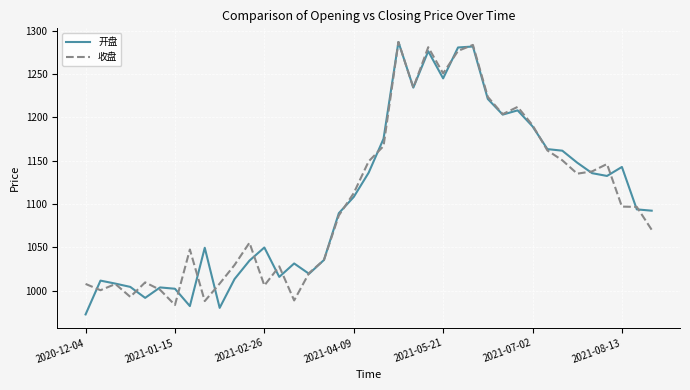

What is the maximum value shown in the chart?

1287.0